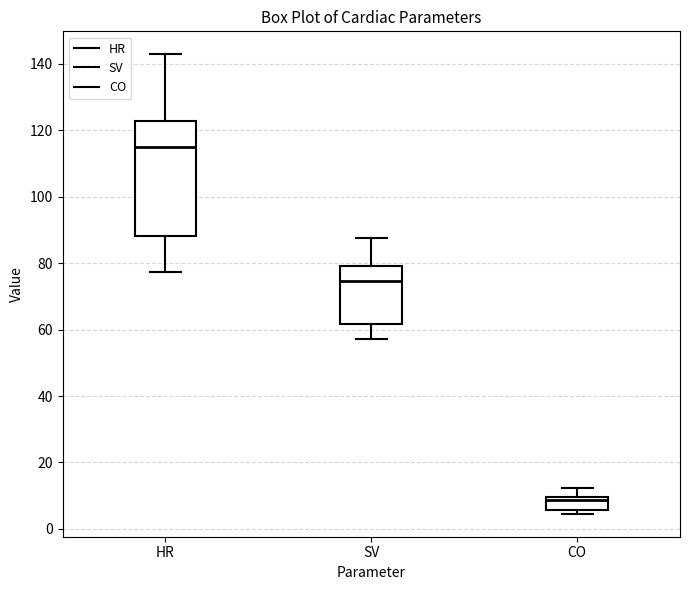

Reading left to right, transcribe this box plot: for each box, give where its median line is, the range the box spans, and where its two whiskers end, as read against the y-axis. The values are not printed on the chart, so give them approximately, as read against the axis.

HR: median 116, box 88 to 122, whiskers 78 to 142
SV: median 74, box 62 to 80, whiskers 58 to 88
CO: median 8, box 6 to 10, whiskers 4 to 12